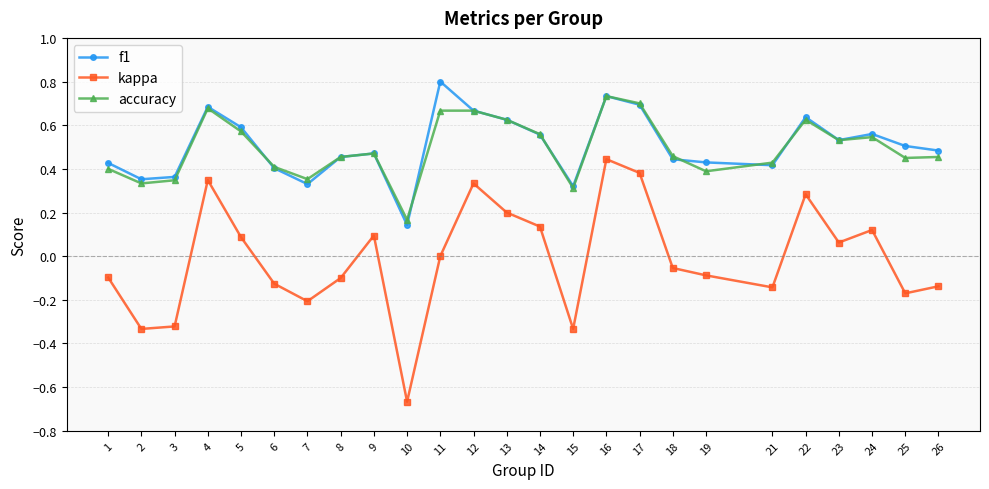

True or false: kappa and f1 intersect in this chart.

False